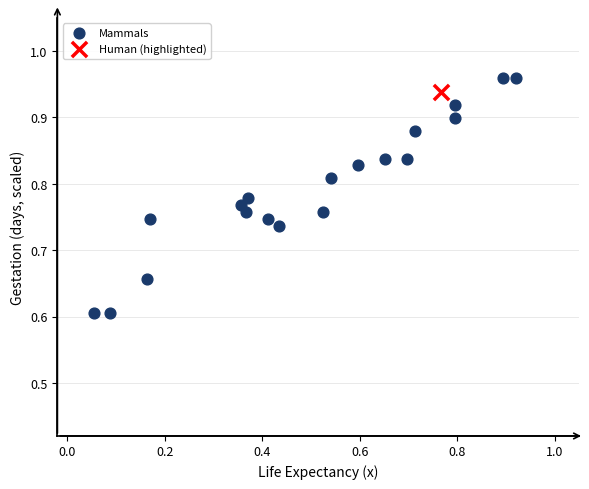

What are all the series names shown in the legend?

Mammals, Human (highlighted)